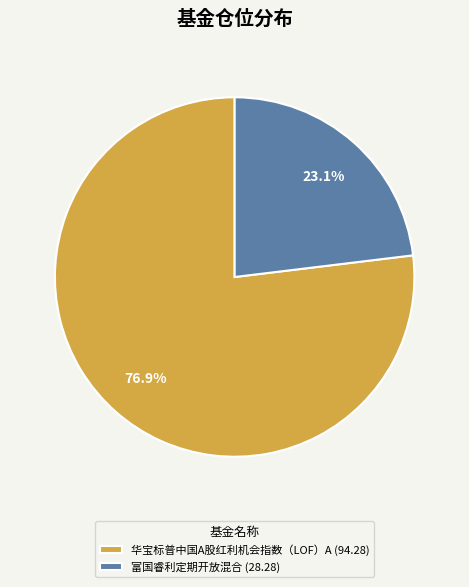

Rank the categories by value from highest to lowest.

华宝标普中国A股红利机会指数（LOF）A, 富国睿利定期开放混合